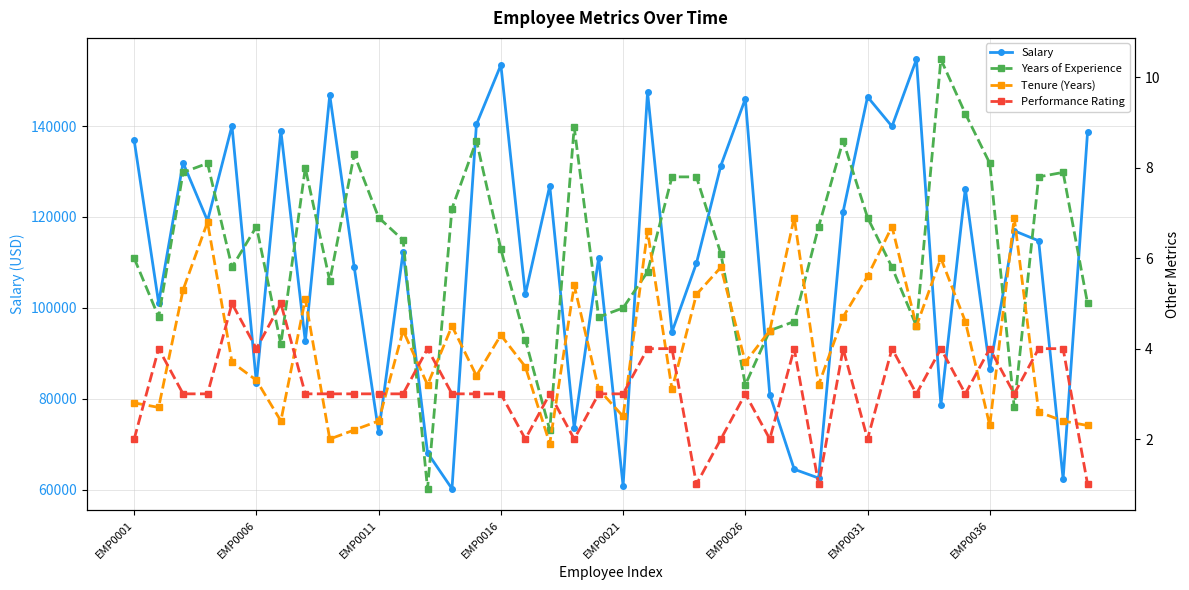

What is the lowest value of the Salary series?

60206